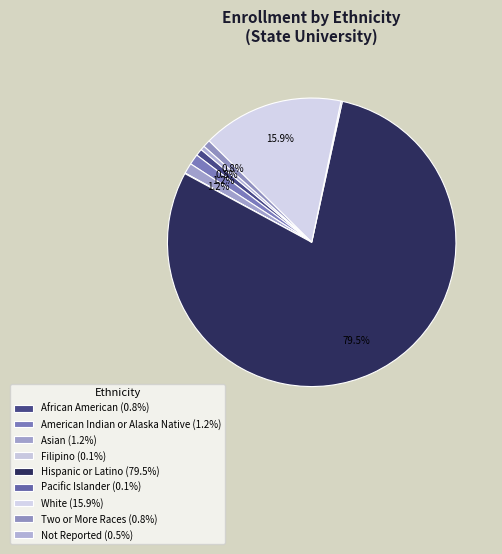

True or false: Hispanic or Latino accounts for 79% of the total.

True